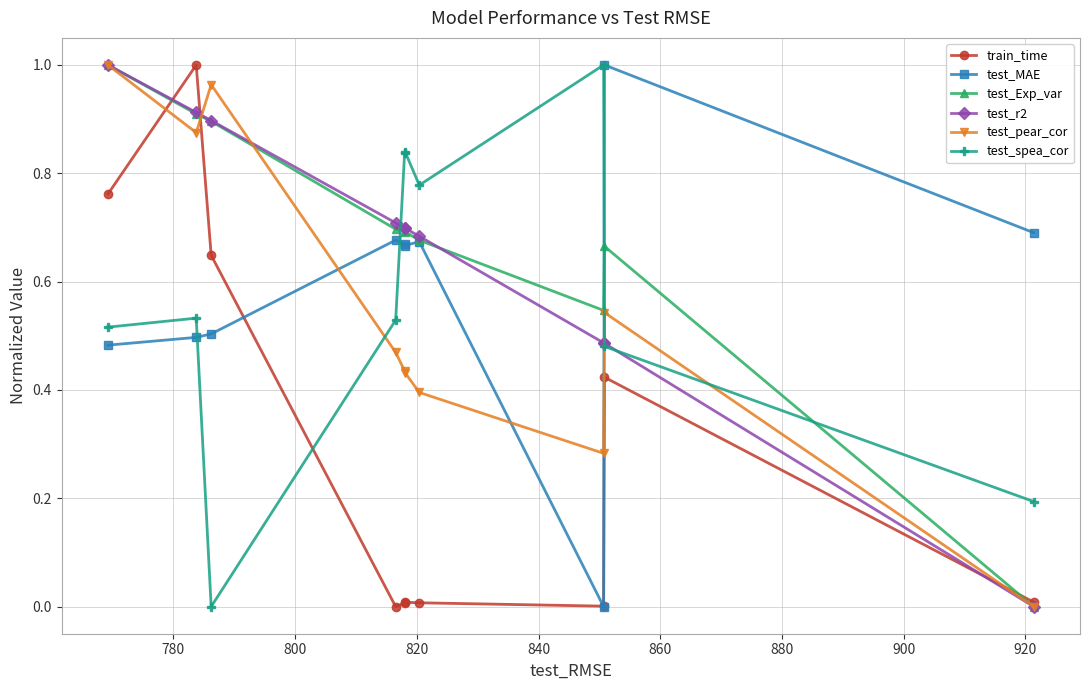

Which series ends up on top after the final intersection of train_time and test_spea_cor?

test_spea_cor